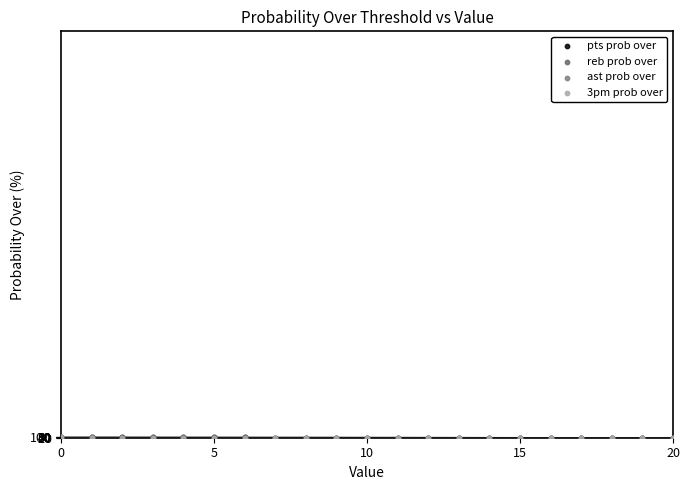

What are all the series names shown in the legend?

pts prob over, reb prob over, ast prob over, 3pm prob over